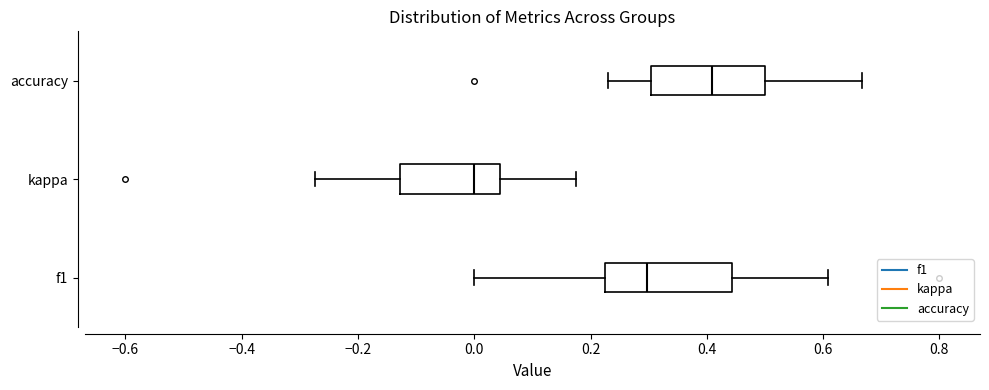

Where is the left edge of the box for f1 on the x-axis? The values are not printed on the chart, so give them approximately, as read against the axis.

0.22